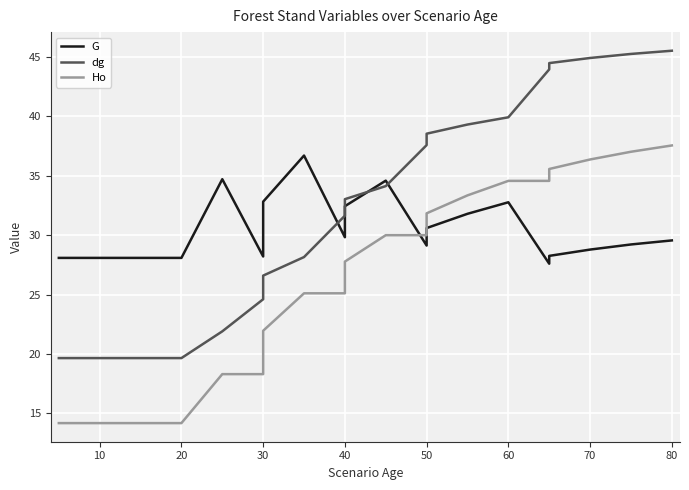

How many data points in dg are less than 33?

10